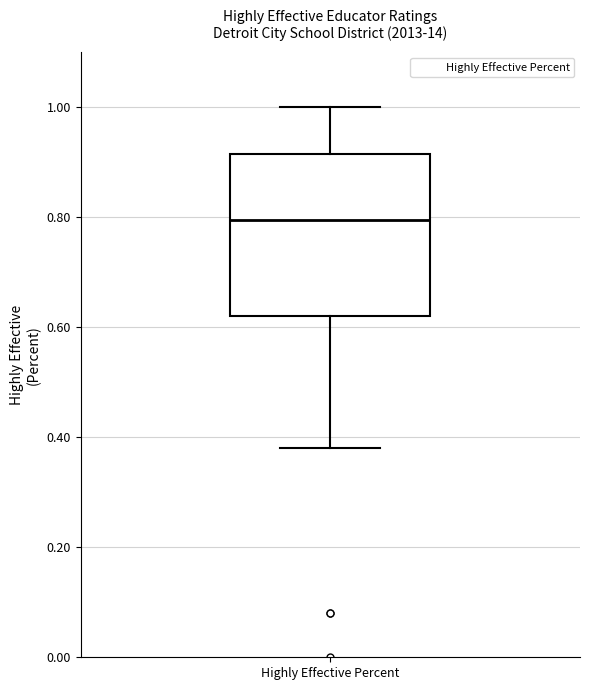

Where does the lower whisker of the box for Highly Effective Percent end on the y-axis? The values are not printed on the chart, so give them approximately, as read against the axis.

0.38